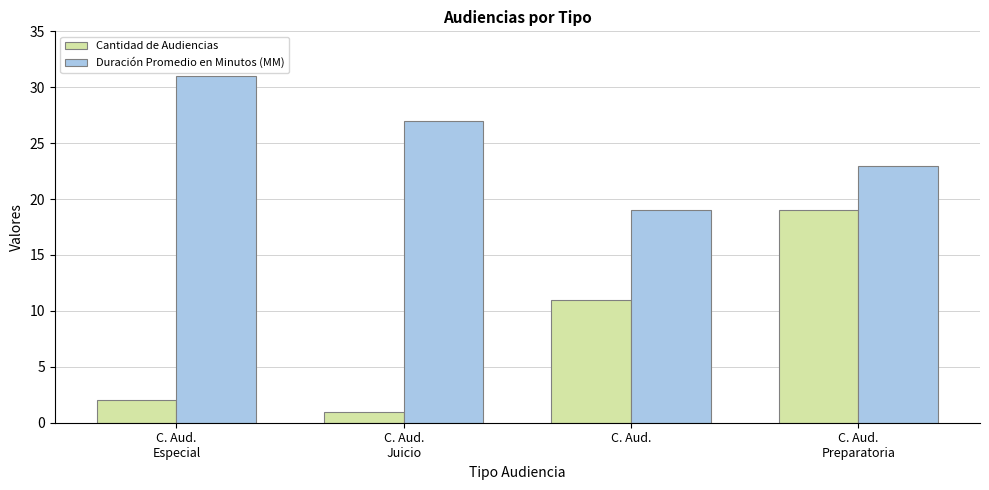

What position from the right is C. Aud.
Juicio?

3